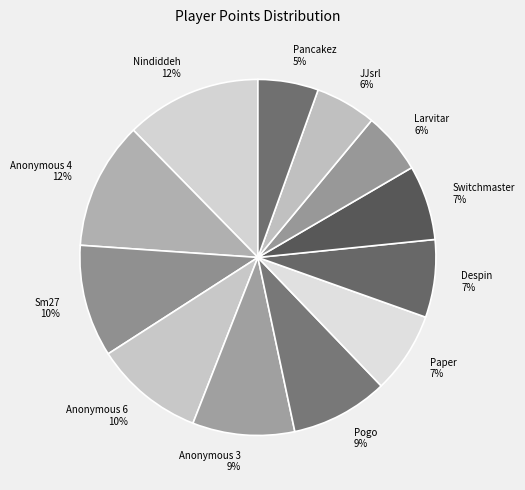

What is the ratio of the value at Pogo to the value at Anonymous 3?

1.0